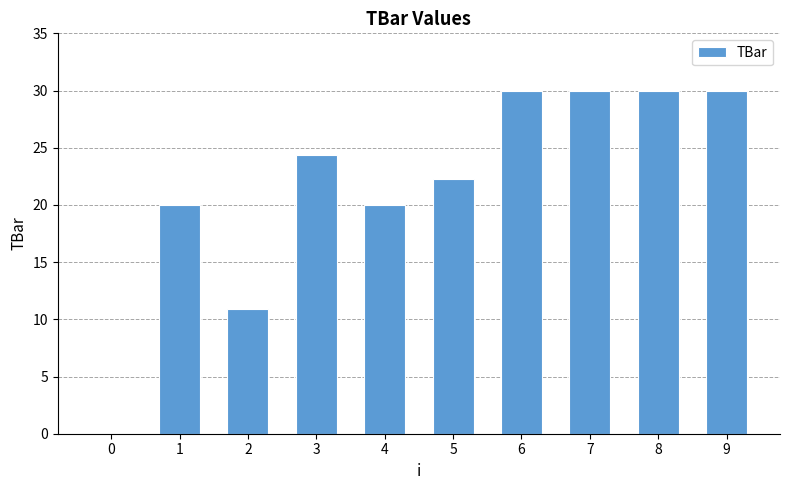

The chart shows a value of 17.1 at 9. True or false?

False